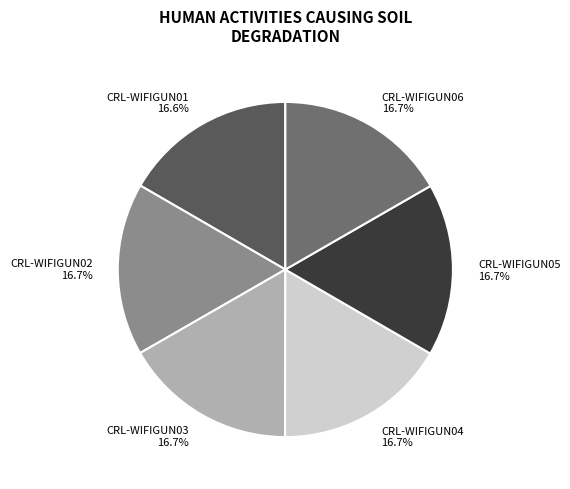

Is it true that CRL-WIFIGUN02 is 28% of the pie?

False